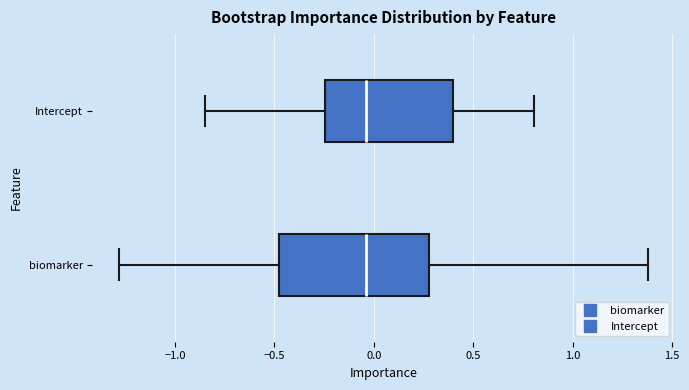

Where is the right edge of the box for Intercept on the x-axis? The values are not printed on the chart, so give them approximately, as read against the axis.

0.40